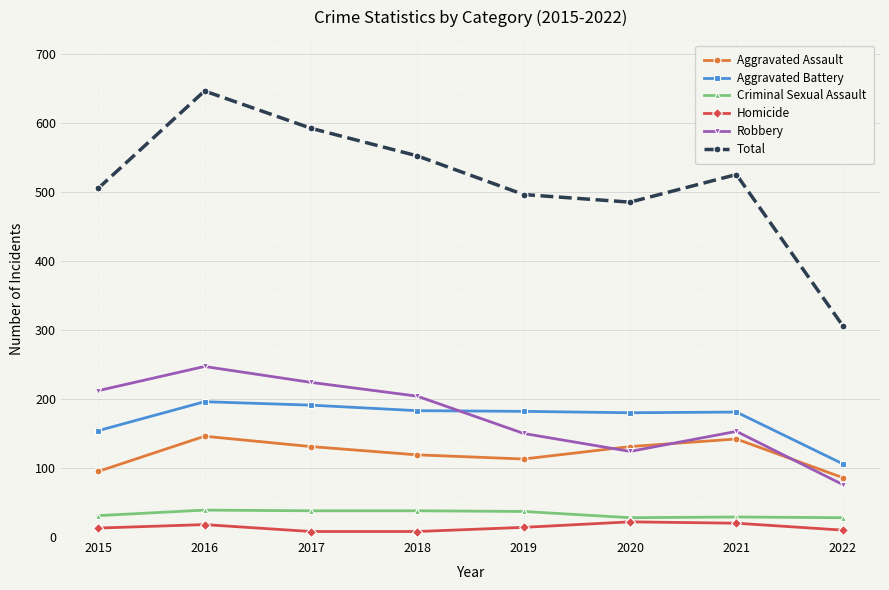

The value of Total at 2015 is 505. True or false?

True